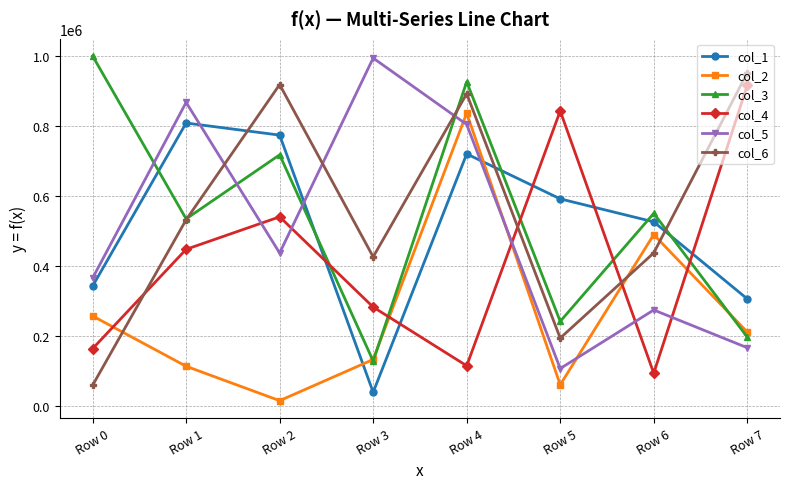

Where is the first local minimum for col_5?

Row 2